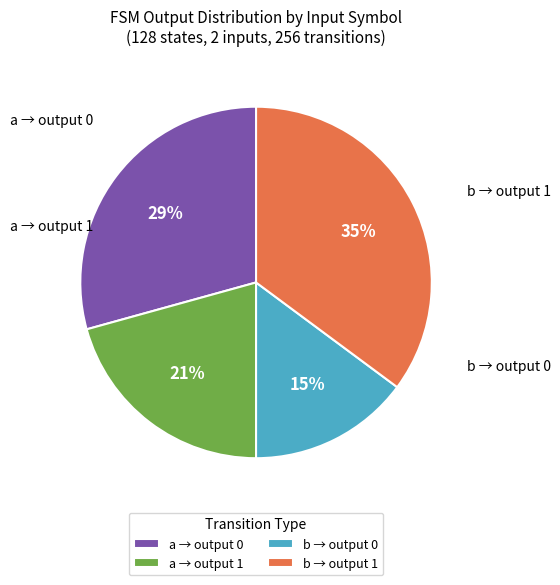

Rank the categories by value from lowest to highest.

b → output 0, a → output 1, a → output 0, b → output 1